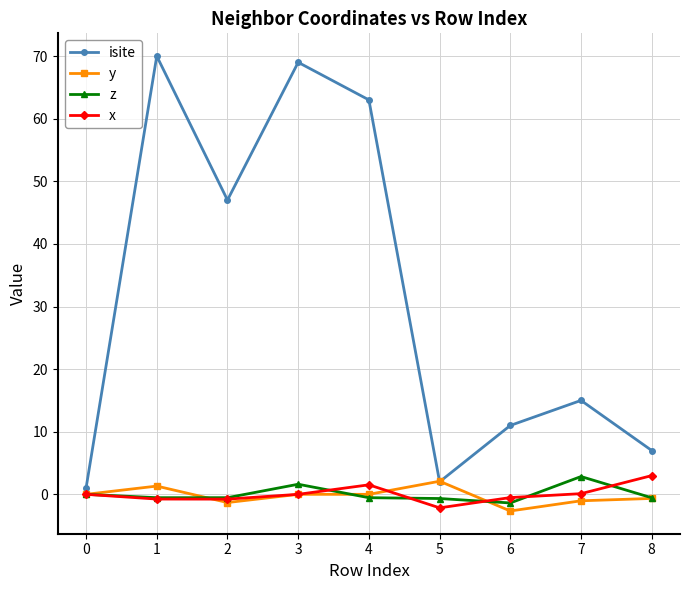

What is the smallest value displayed?

-2.7